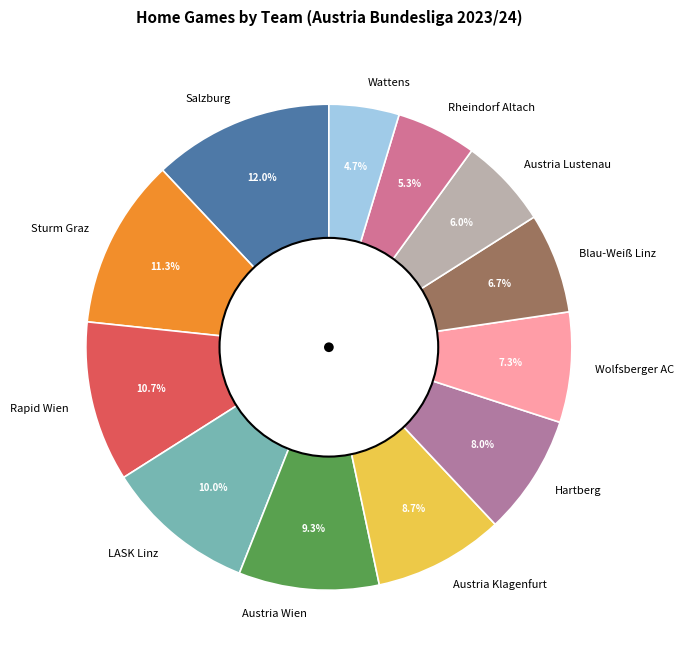

How many slices are in this pie chart?

12